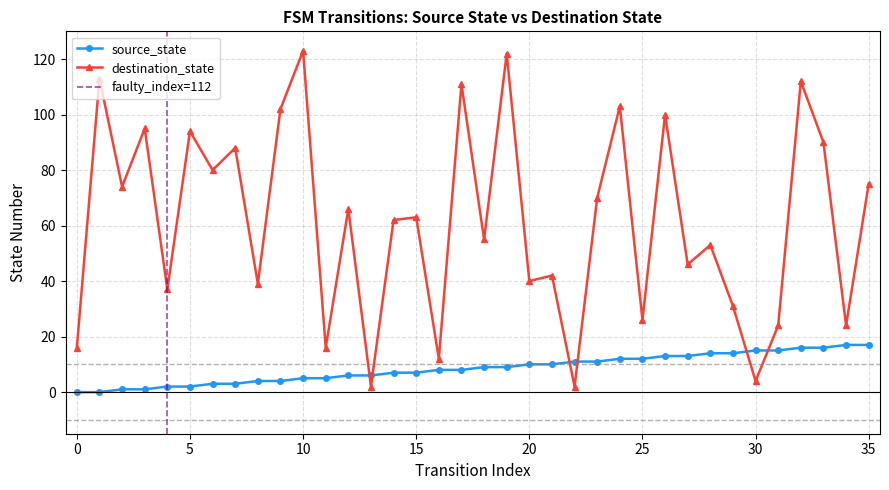

List the series in order of their overall mean, highest first.

destination_state, source_state